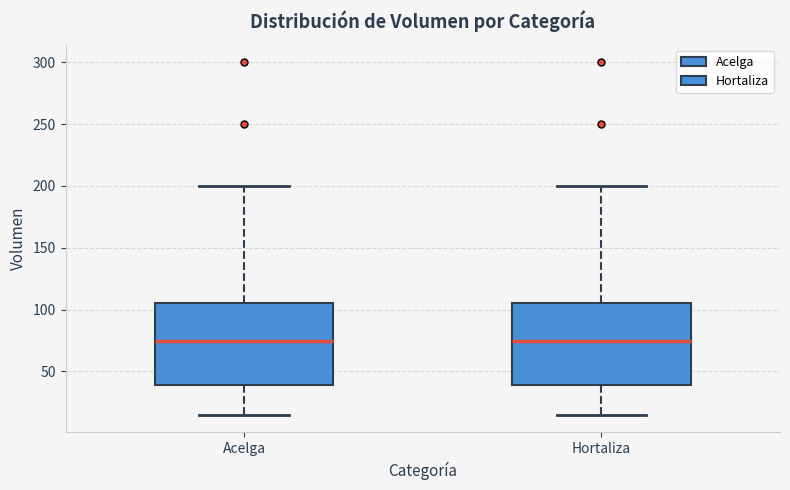

Reading left to right, transcribe this box plot: for each box, give where its median line is, the range the box spans, and where its two whiskers end, as read against the y-axis. The values are not printed on the chart, so give them approximately, as read against the axis.

Acelga: median 75, box 40 to 105, whiskers 15 to 200
Hortaliza: median 75, box 40 to 105, whiskers 15 to 200